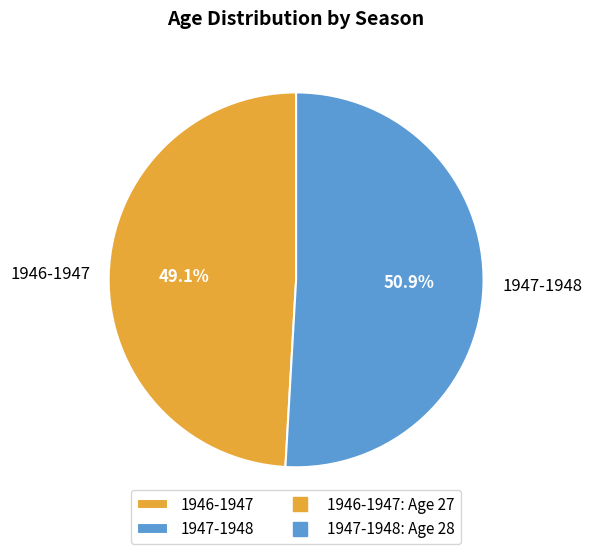

Which slice represents more than half of the pie?

1947-1948